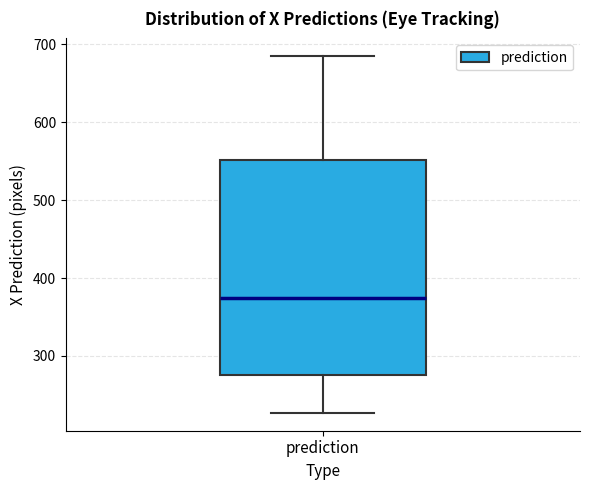

Where is the upper edge of the box for prediction on the y-axis? The values are not printed on the chart, so give them approximately, as read against the axis.

550